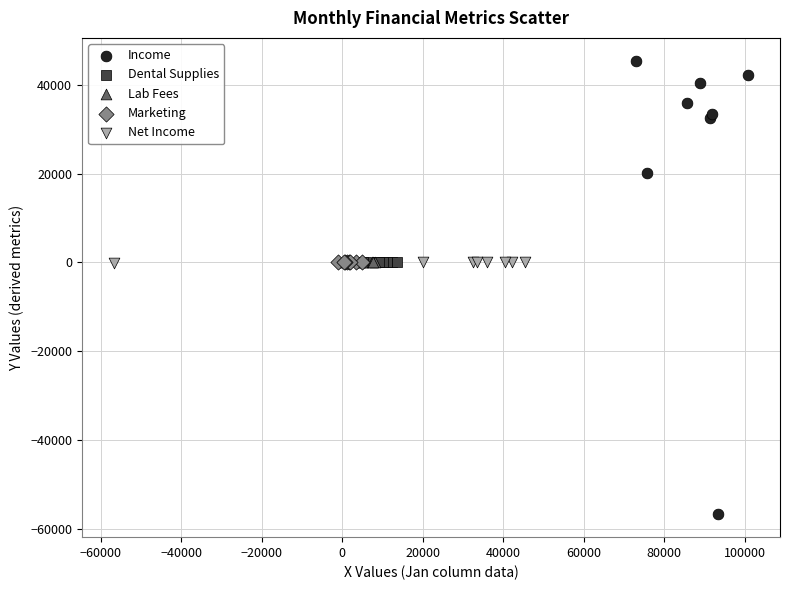

Which series contains the lowest Y value?

Income